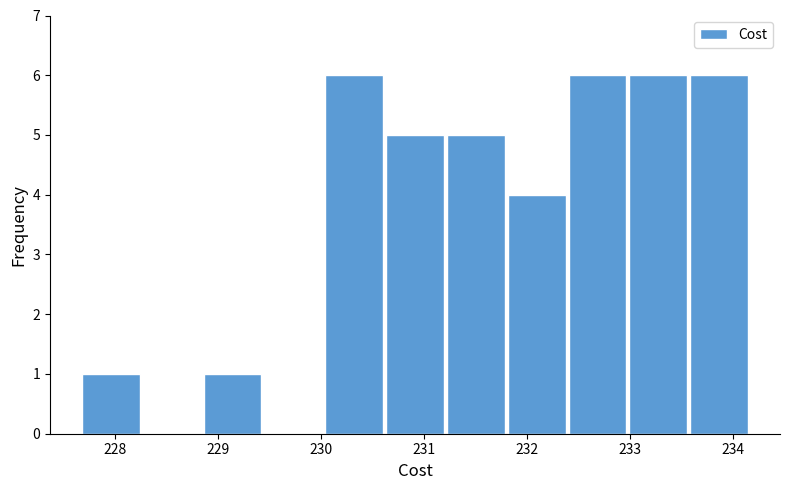

Reading left to right, list every bar in this chart as the range it spans on the x-axis followed by its height. Neither the bar edges nor the heights are printed on the chart, so give them approximately, as read against the axes.

227.7 to 228.3: 1
228.3 to 228.8: 0
228.8 to 229.4: 1
229.4 to 230.0: 0
230.0 to 230.6: 6
230.6 to 231.2: 5
231.2 to 231.8: 5
231.8 to 232.4: 4
232.4 to 233.0: 6
233.0 to 233.6: 6
233.6 to 234.2: 6